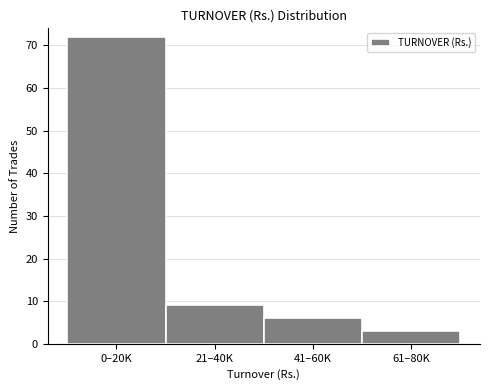

Reading left to right, what are all the values shown in this chart?

72	9	6	3